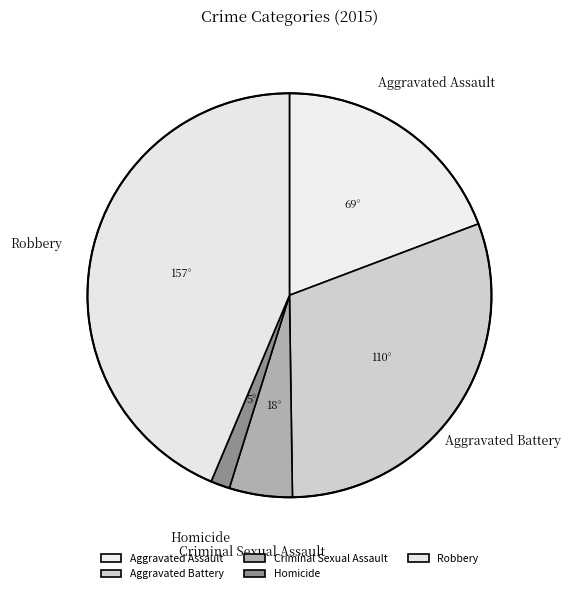

Is there a majority slice in this chart?

No